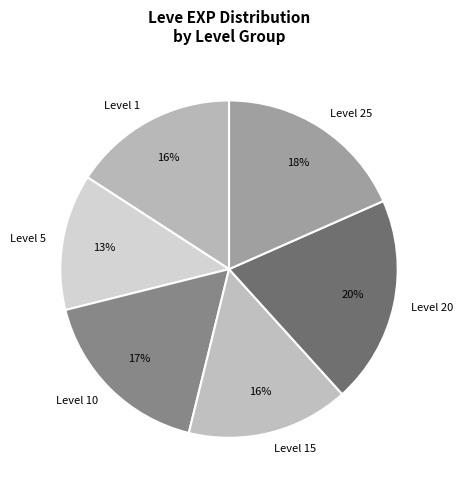

Is the sum of Level 25 and Level 15 greater than half?

No